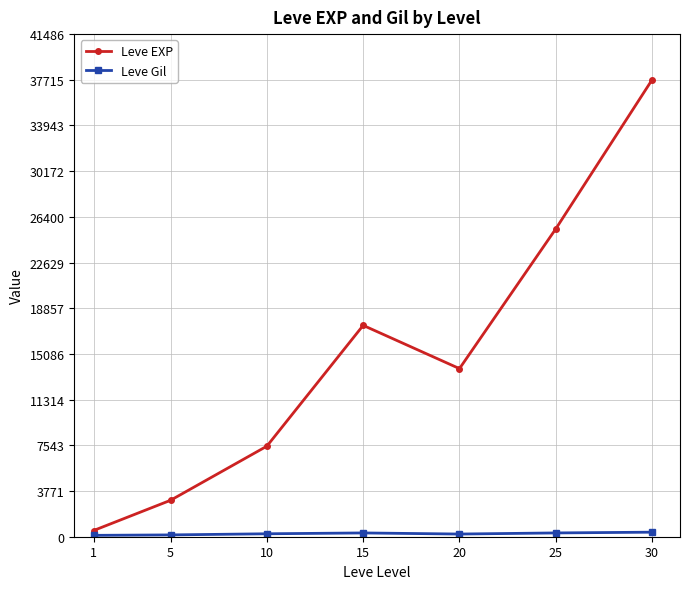

Count the number of data series in this chart.

2